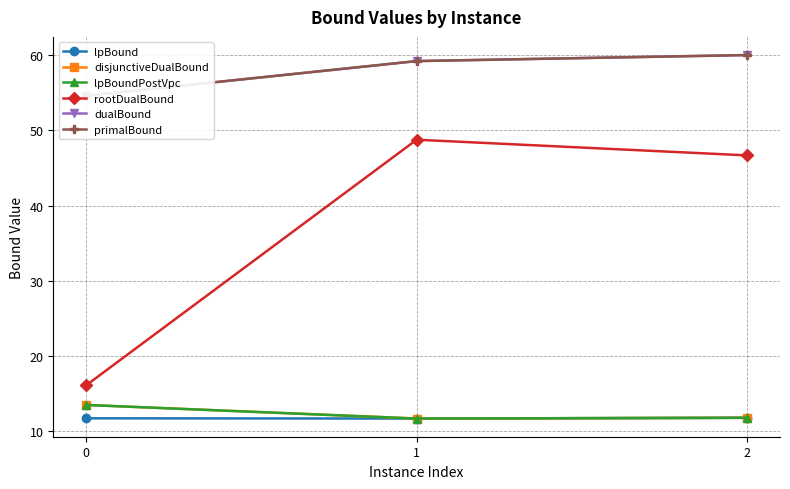

What are all the series names shown in the legend?

lpBound, disjunctiveDualBound, lpBoundPostVpc, rootDualBound, dualBound, primalBound